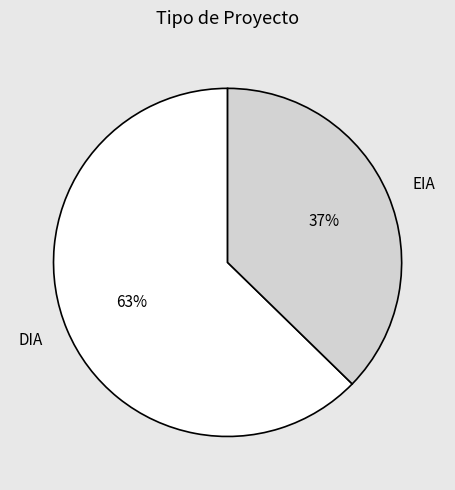

Do EIA and DIA together represent more than half of the pie?

Yes